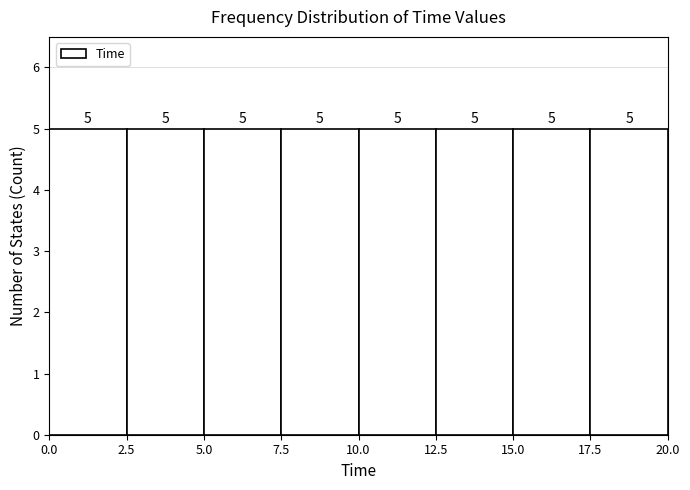

Reading left to right, list every bar in this chart as the range it spans on the x-axis followed by its height.

0.0 to 2.5: 5
2.5 to 5.0: 5
5.0 to 7.5: 5
7.5 to 10.0: 5
10.0 to 12.5: 5
12.5 to 15.0: 5
15.0 to 17.5: 5
17.5 to 20.0: 5